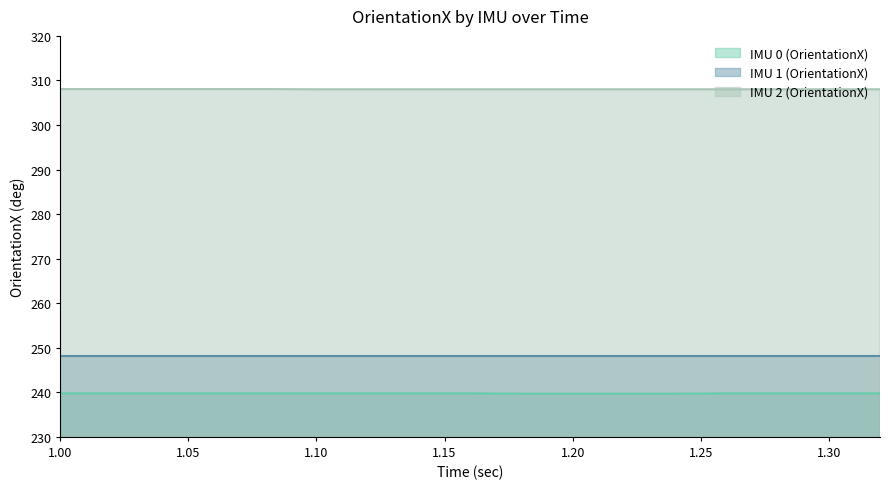

What is the smallest value displayed?

239.7